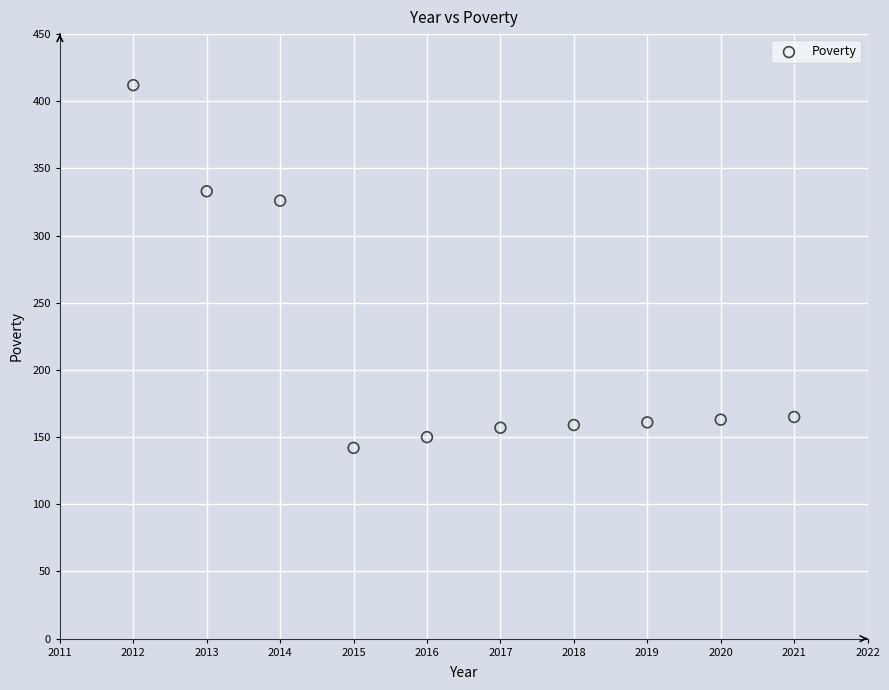

What is the average Y value?

217